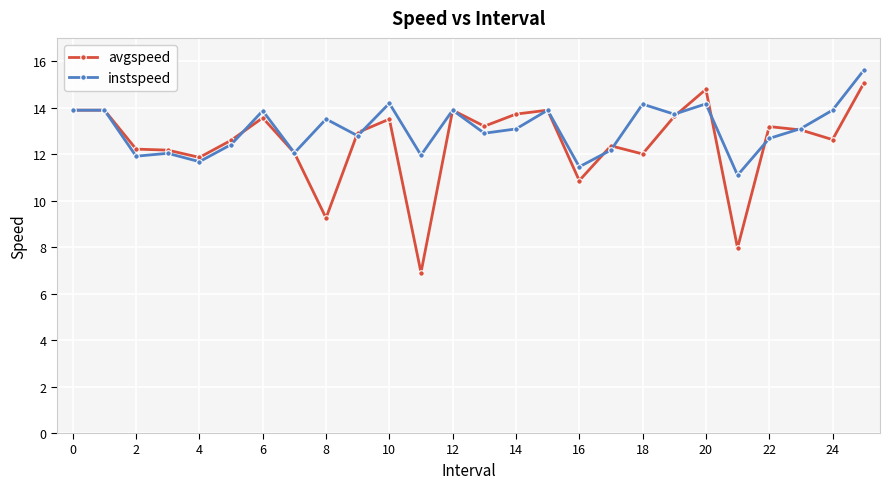

Which series has the widest spread of values?

avgspeed